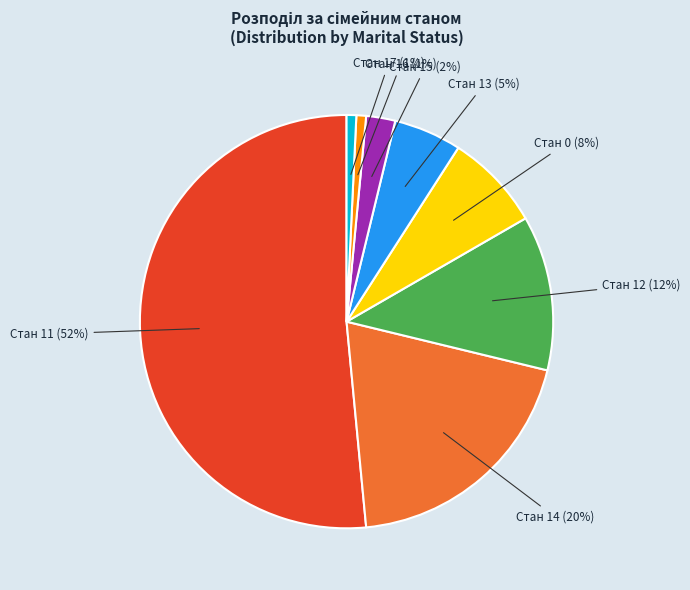

To the nearest percent, what is the average slice percentage?

12%